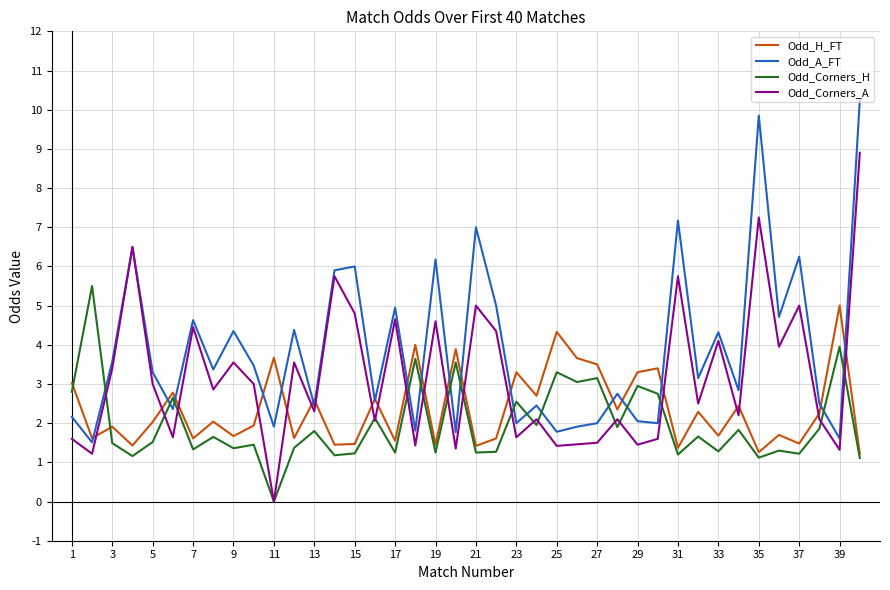

Which series has the largest total across all categories?

Odd_A_FT